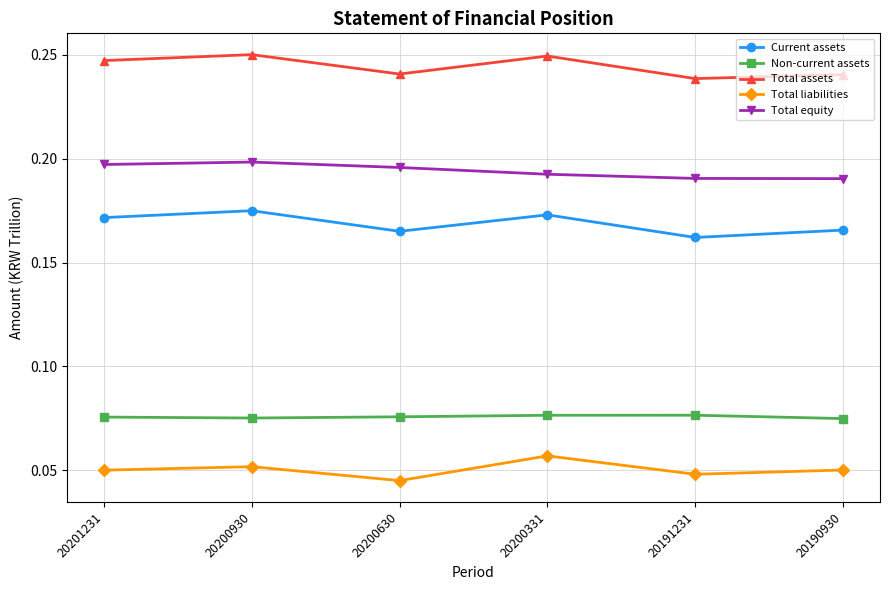

True or false: Non-current assets has more than 2 interior local peaks.

False